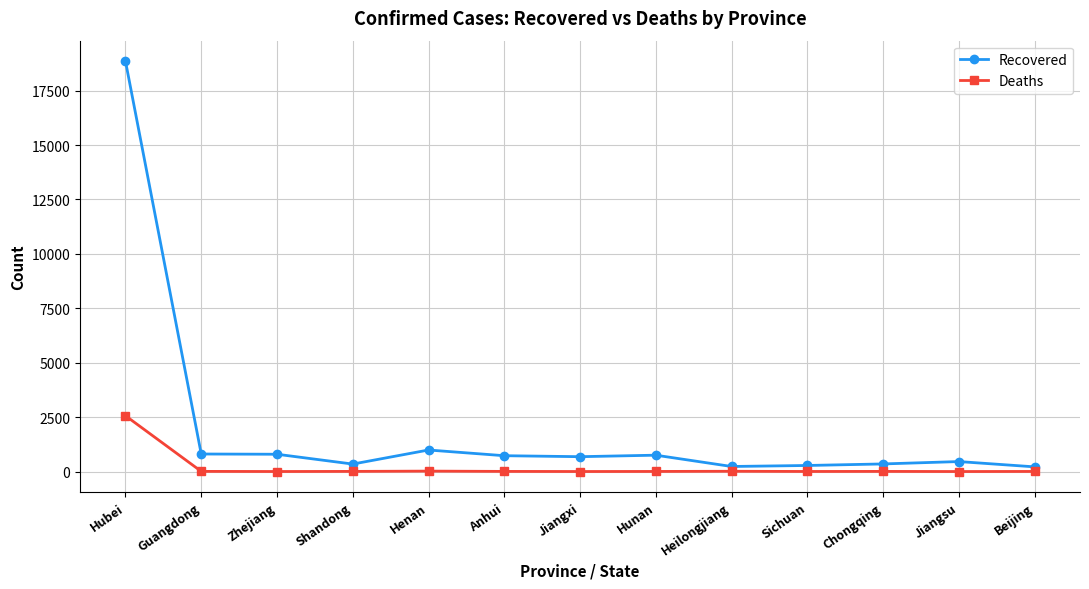

Is it true that Deaths equals 6 at Chongqing?

True